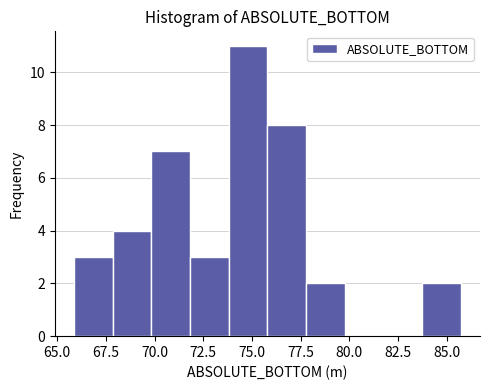

Read against the x-axis, roughly where is the centre of the tallest bar?

75.0